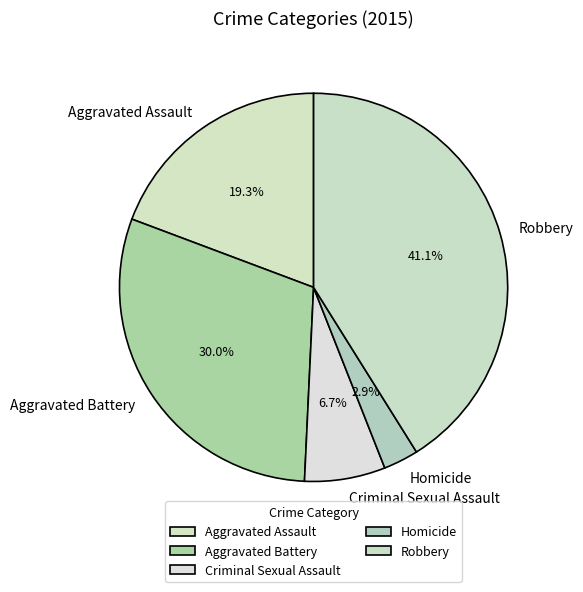

Rank the categories by value from highest to lowest.

Robbery, Aggravated Battery, Aggravated Assault, Criminal Sexual Assault, Homicide